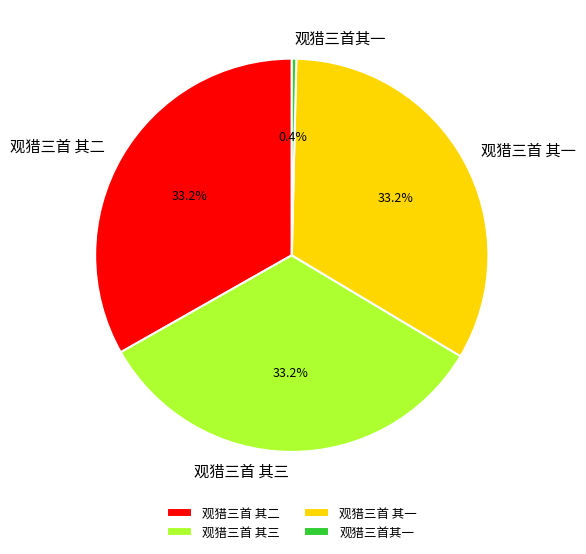

Which category has the smallest portion of the pie?

观猎三首其一